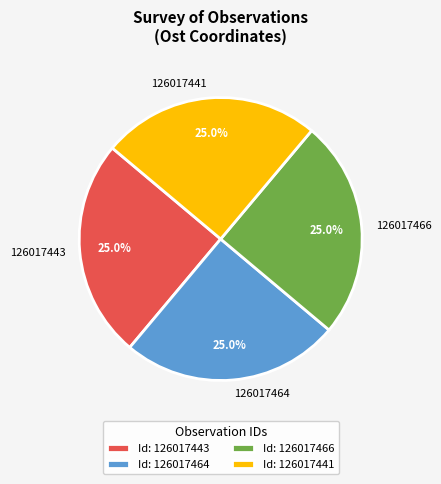

Does any single category account for the majority?

No